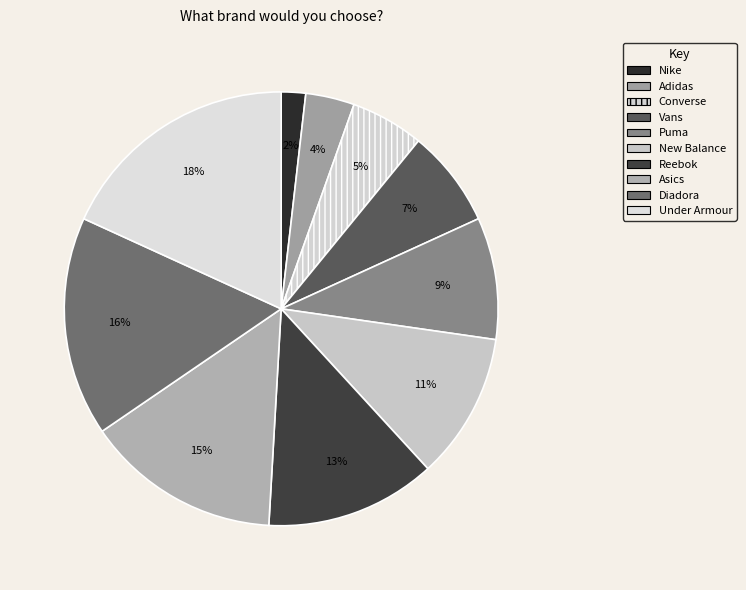

Combined, do Diadora and New Balance account for over 50%?

No